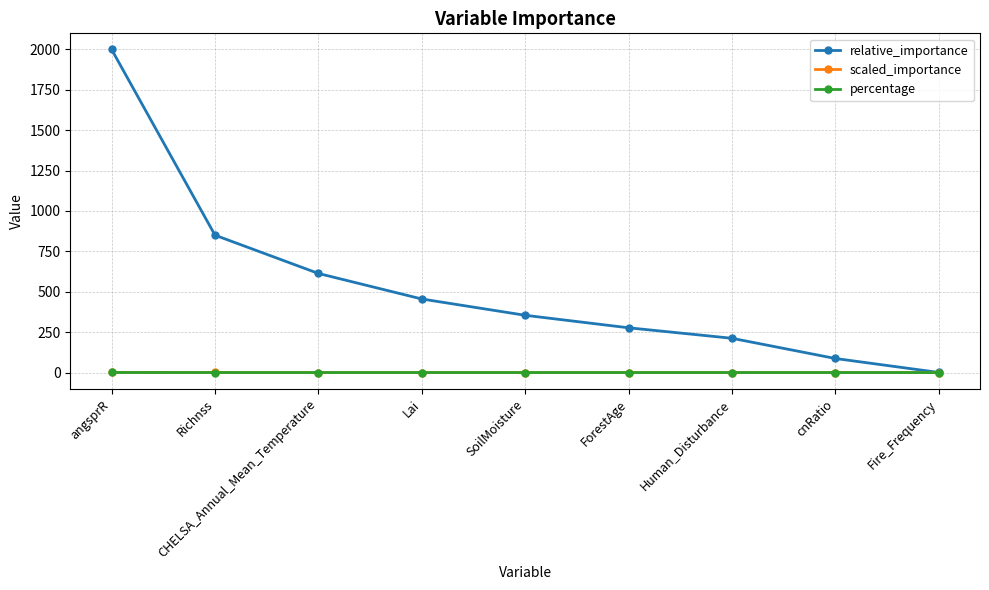

What is the label of the 9th point from the right?

angsprR